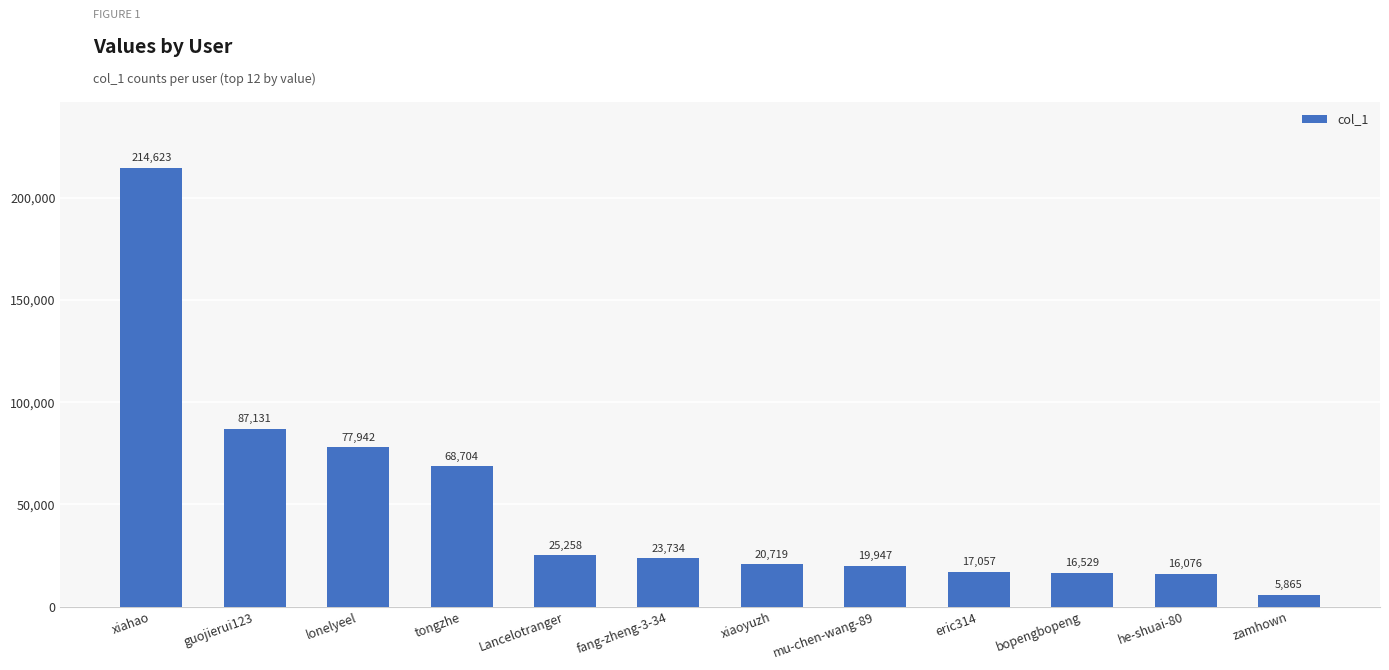

What is the sum of the values at zamhown and fang-zheng-3-34?

29599